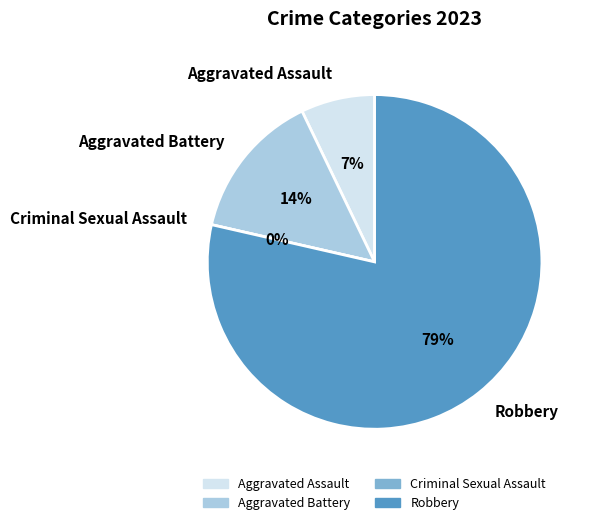

To the nearest percent, what portion does Aggravated Assault represent?

7%